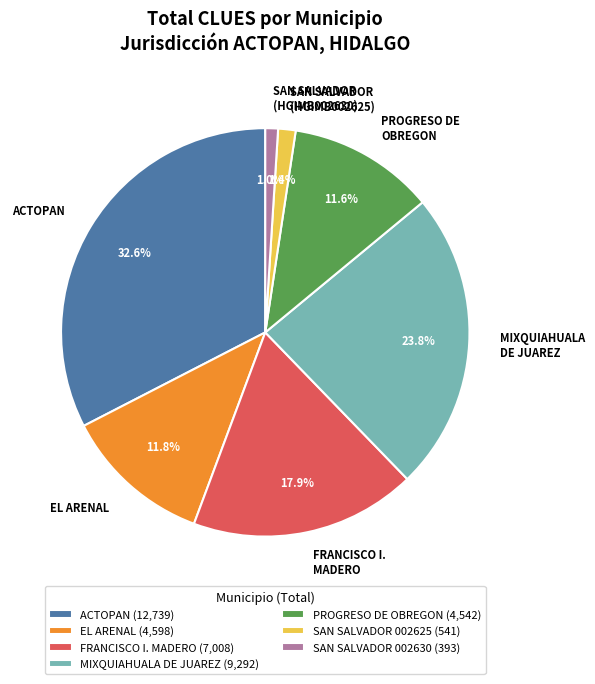

What percentage is NOT represented by FRANCISCO I. MADERO?

82.1%